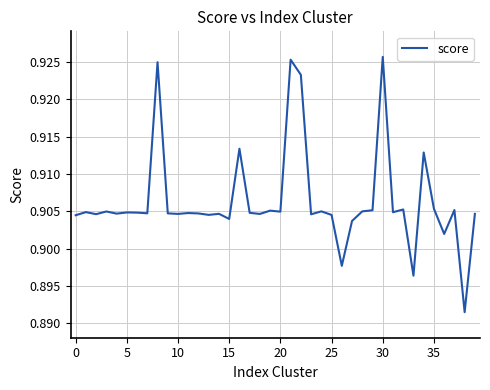

Does the chart have visible grid lines?

Yes